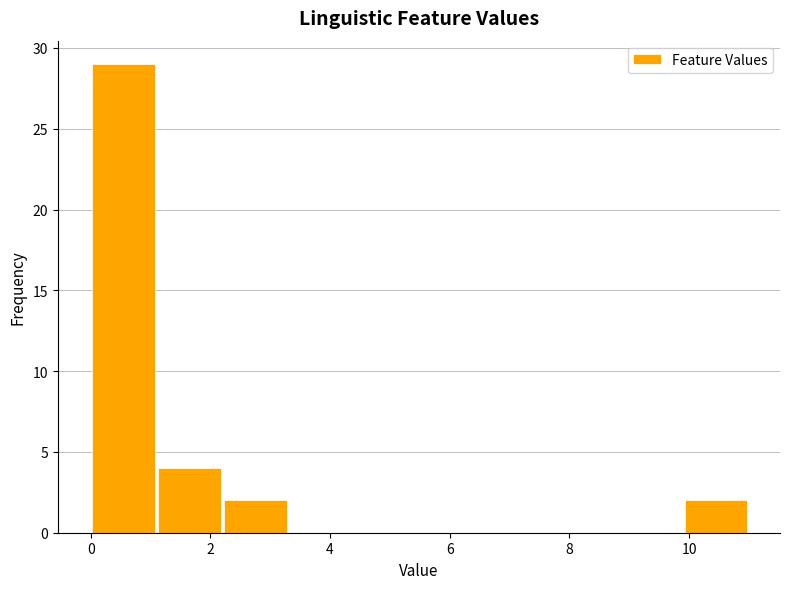

Reading left to right, transcribe this chart: for each bar, give the range it covers on the x-axis and its height. Neither the bar edges nor the heights are printed on the chart, so give them approximately, as read against the axes.

0.0 to 1.1: 29
1.1 to 2.2: 4
2.2 to 3.3: 2
3.3 to 4.4: 0
4.4 to 5.5: 0
5.5 to 6.6: 0
6.6 to 7.7: 0
7.7 to 8.8: 0
8.8 to 9.9: 0
9.9 to 11.0: 2